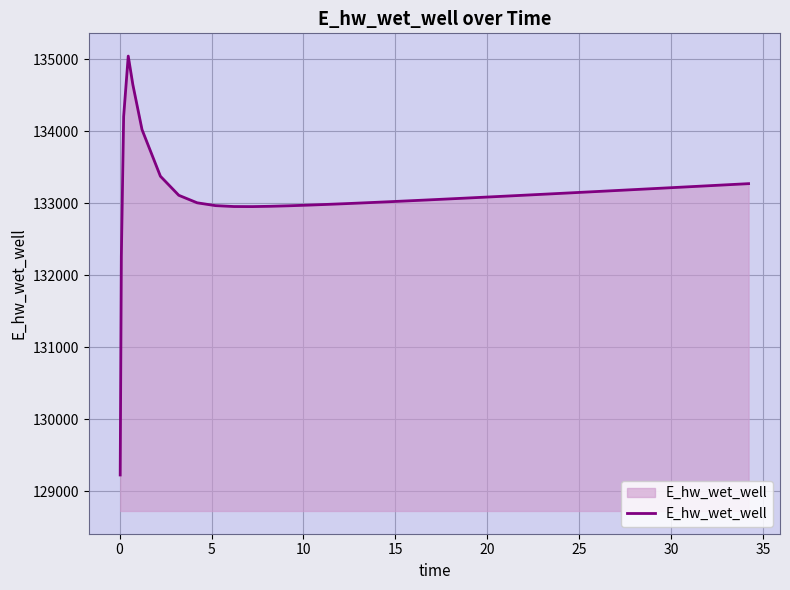

What is the difference between the maximum and minimum values?

5817.6